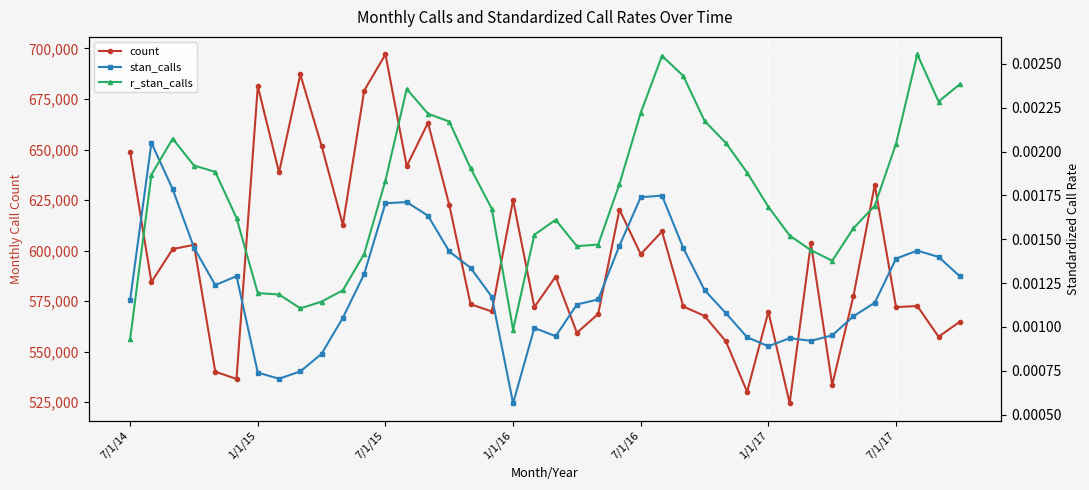

What is the value of the count point at the 21st from the left?

587153.0